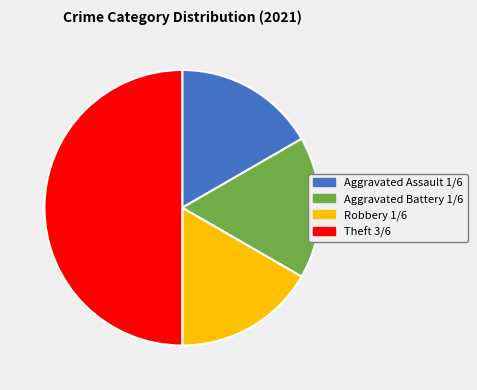

Is the sum of Robbery and Theft greater than half?

Yes